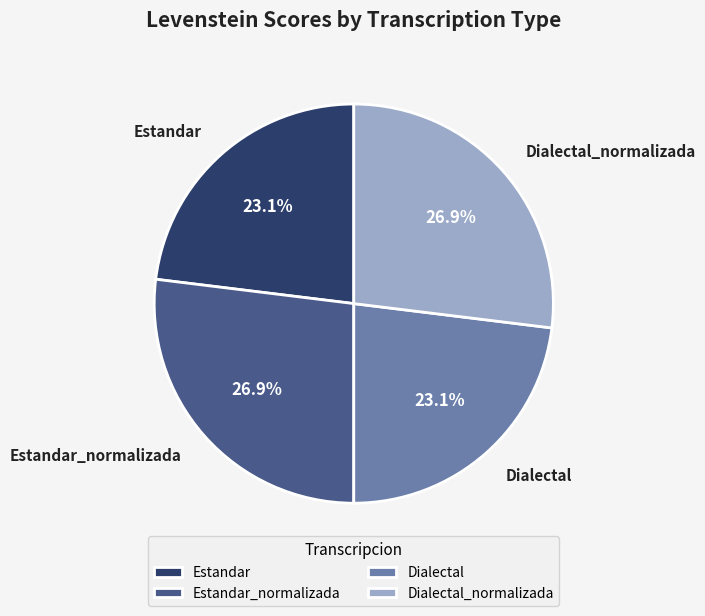

How many segments does this pie chart have?

4